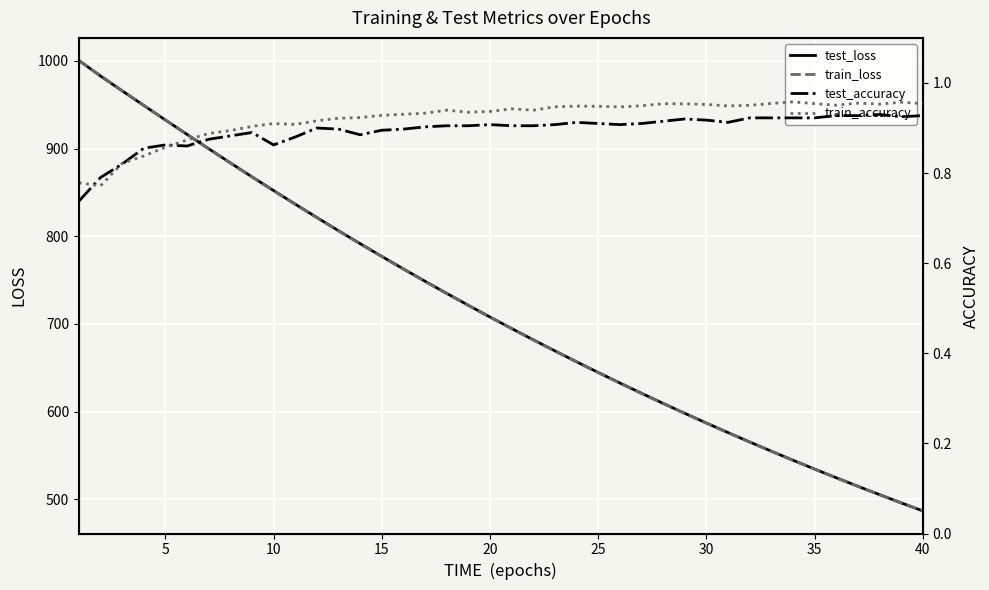

What are all the series names shown in the legend?

test_loss, train_loss, test_accuracy, train_accuracy